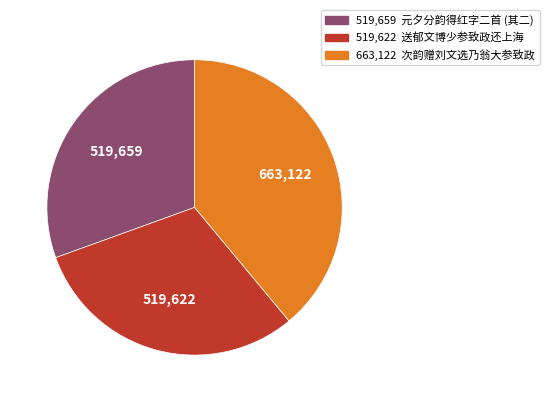

Is there a majority slice in this chart?

No